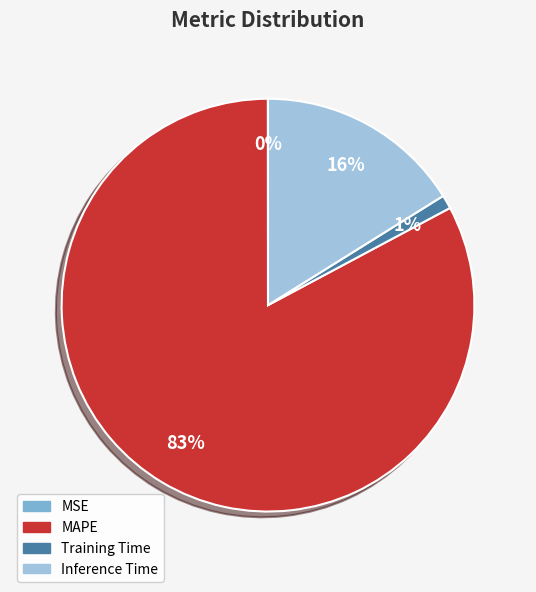

To the nearest percent, what is the average slice percentage?

25%